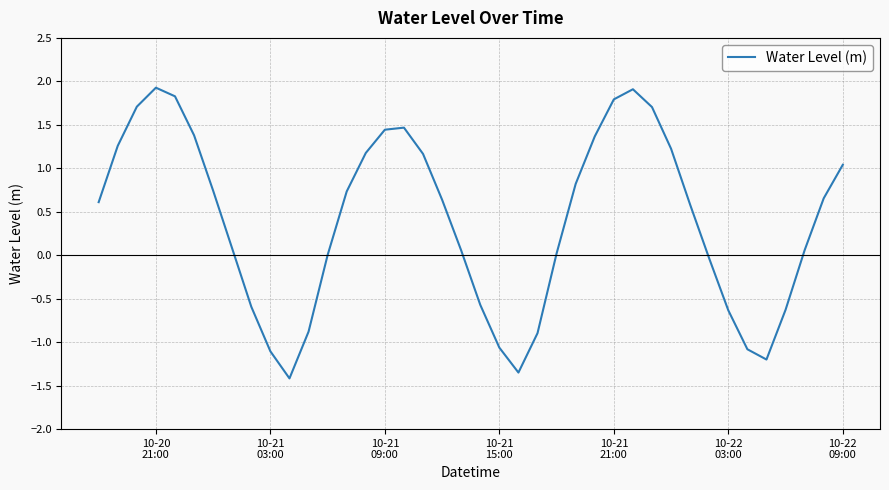

What is the difference between the maximum and minimum values?

3.3